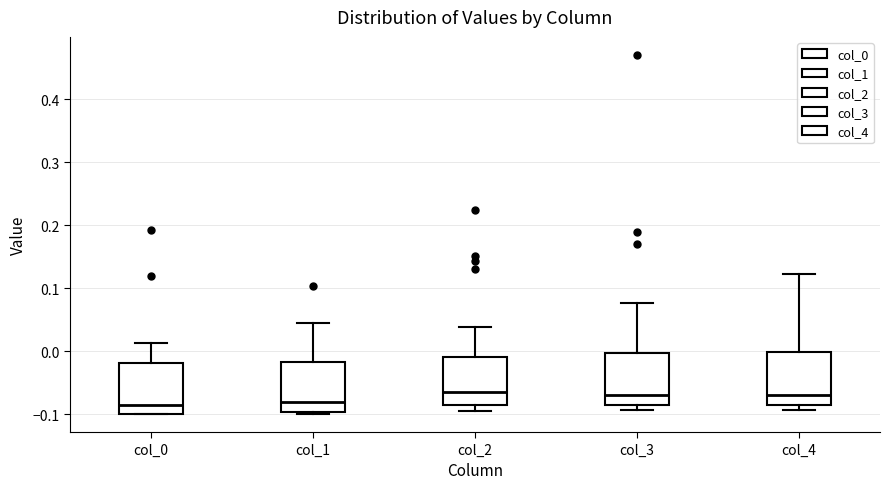

Where does the median line of the box for col_3 sit on the y-axis? The values are not printed on the chart, so give them approximately, as read against the axis.

-0.07